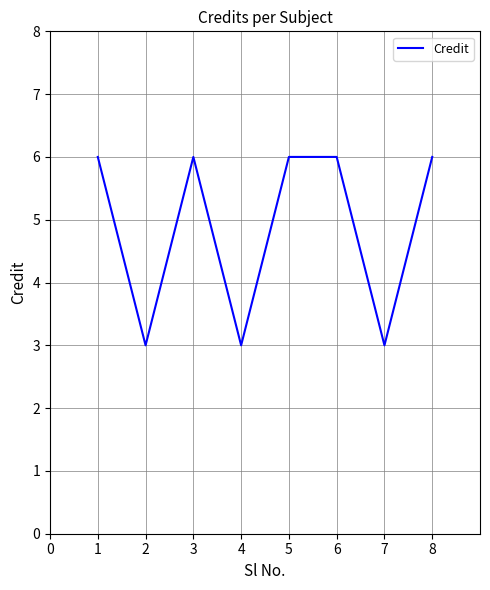

At which category does the data reach its first local peak?

3